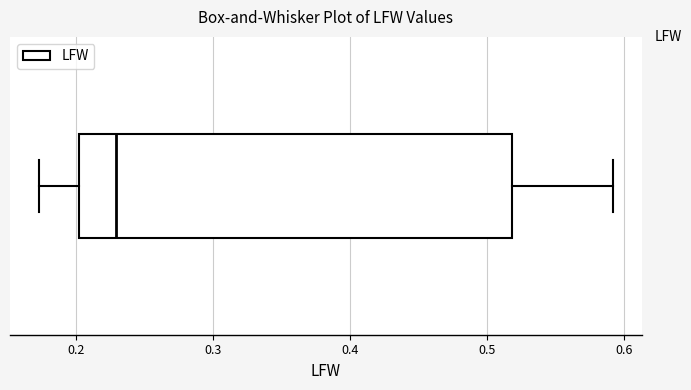

Read this box plot against the x-axis: the position of the median line, the range covered by the box, and the ends of both whiskers. The values are not printed on the chart, so give them approximately, as read against the axis.

median 0.23, box 0.20 to 0.52, whiskers 0.17 to 0.59